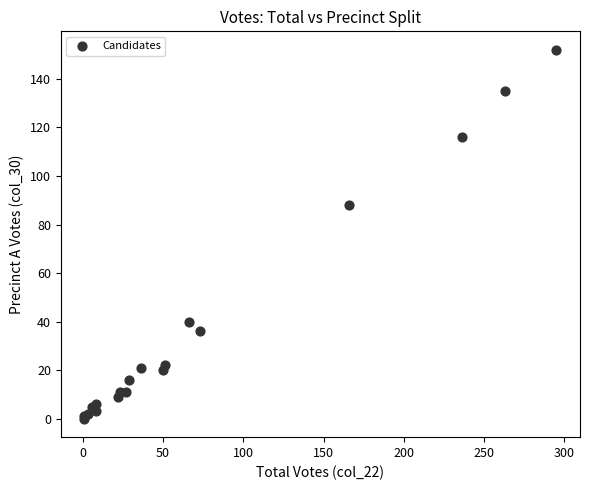

What Y value in the scatter plot is closest to 76?

88